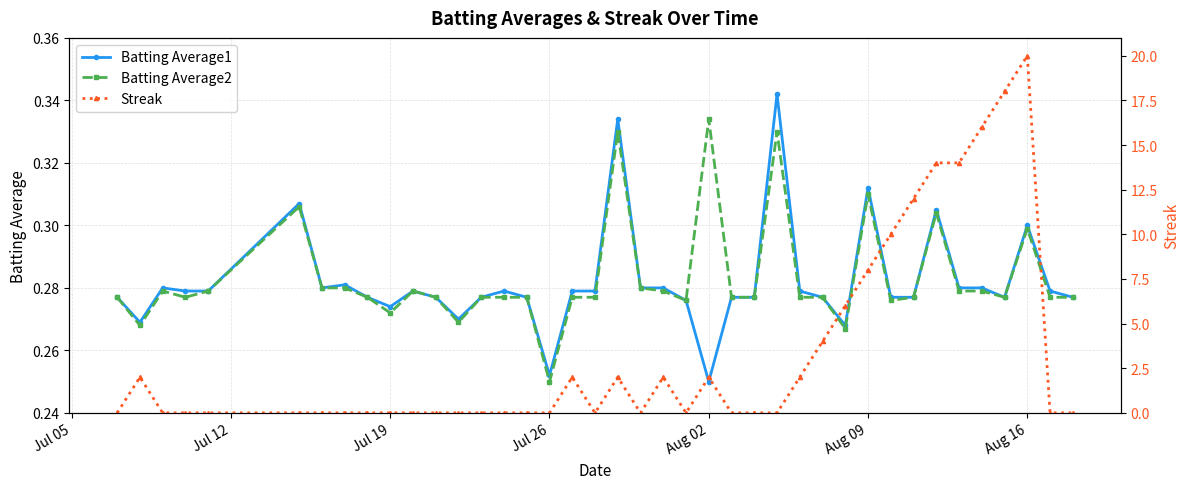

Count the number of data series in this chart.

3